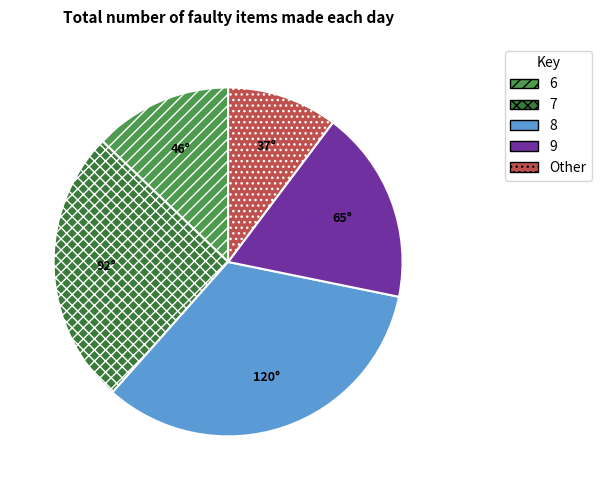

Between 6 and Other, which is larger?

6